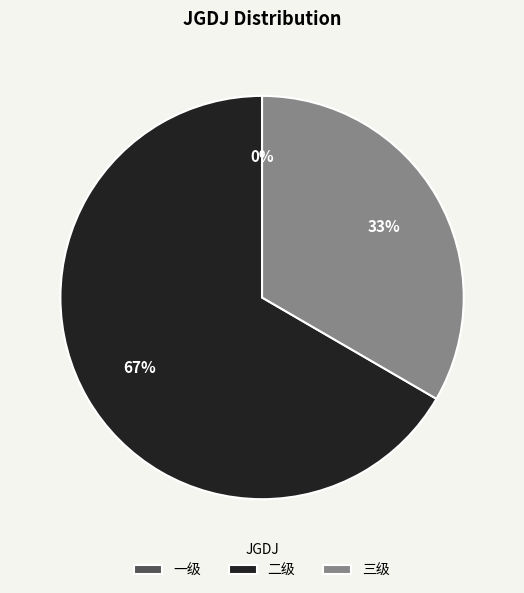

What is the change in value from 一级 to 三级?

+0.5